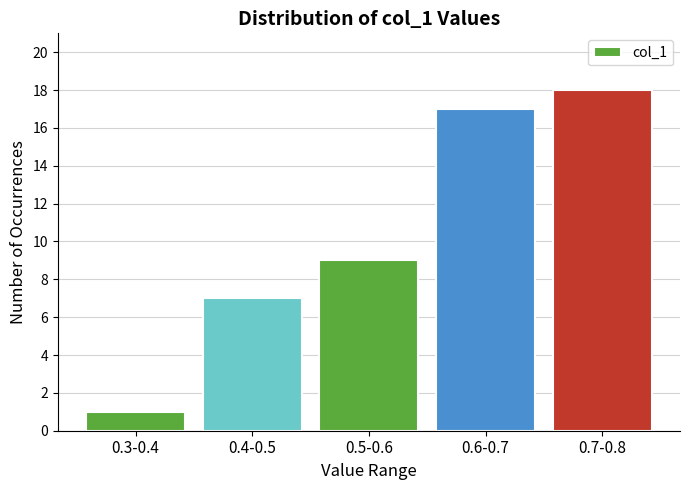

Reading left to right, extract all data points from this chart.

1	7	9	17	18